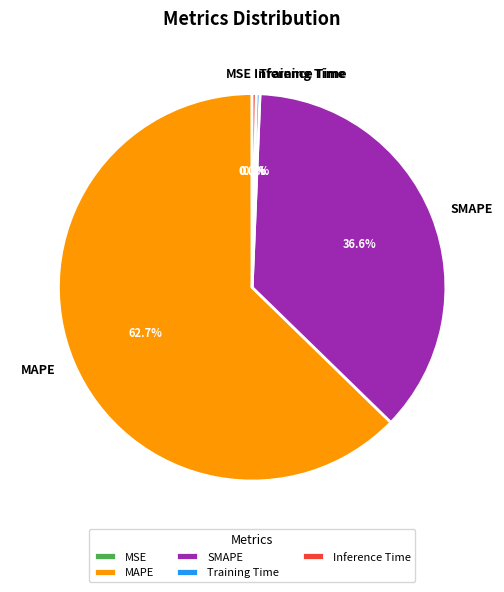

Approximately how many times larger is the value at SMAPE compared to MAPE?

0.6